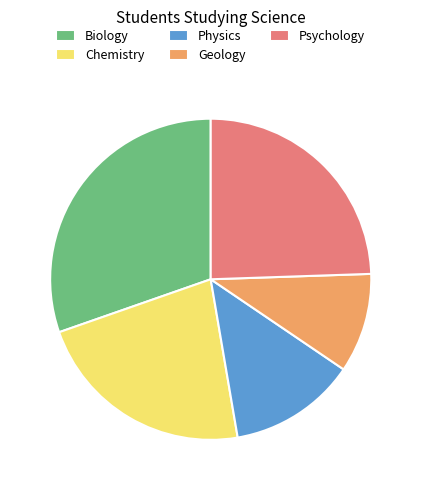

Is there any slice that represents more than half of the pie?

No